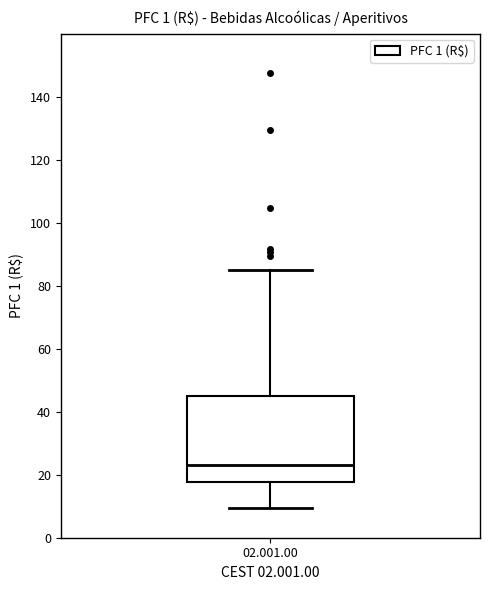

Transcribe this box plot: give where the median line is, the range the box spans, and where the two whiskers end, as read against the y-axis. The values are not printed on the chart, so give them approximately, as read against the axis.

median 24, box 18 to 44, whiskers 10 to 86